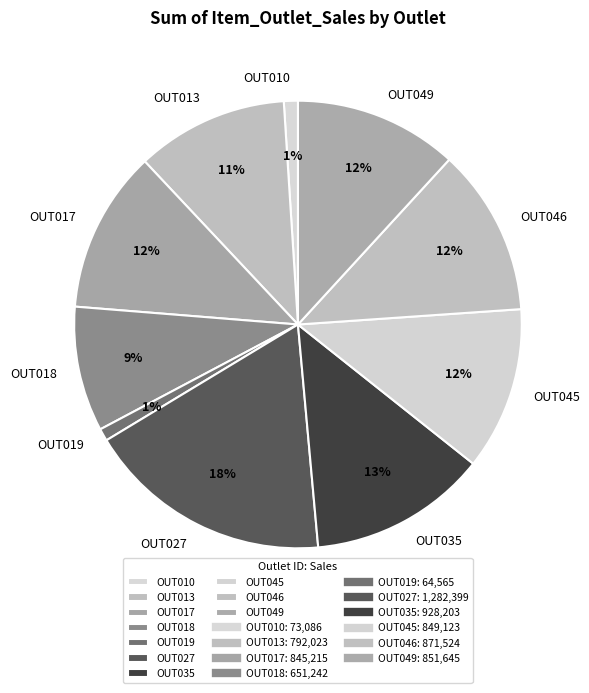

What is the largest slice in the pie chart?

OUT027